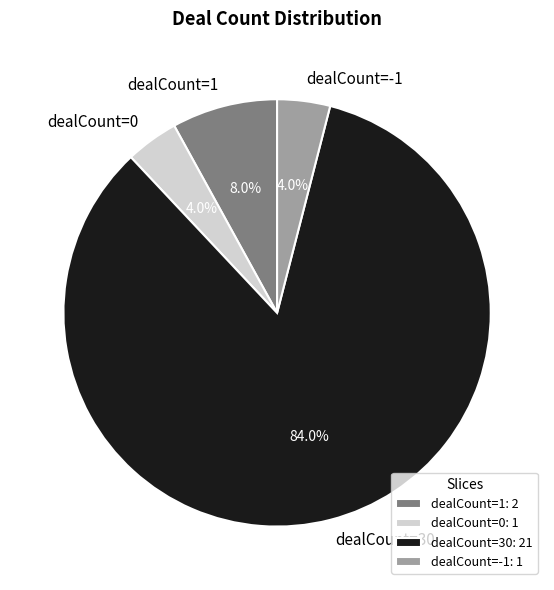

What percentage is the dealCount=0 slice, to the nearest percent?

4%